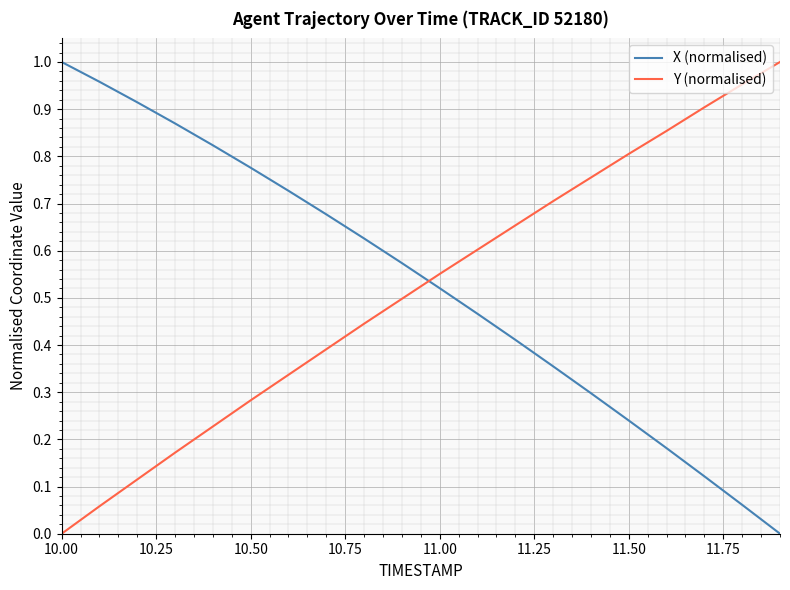

What is the sum of all Y (normalised) values?

10.3